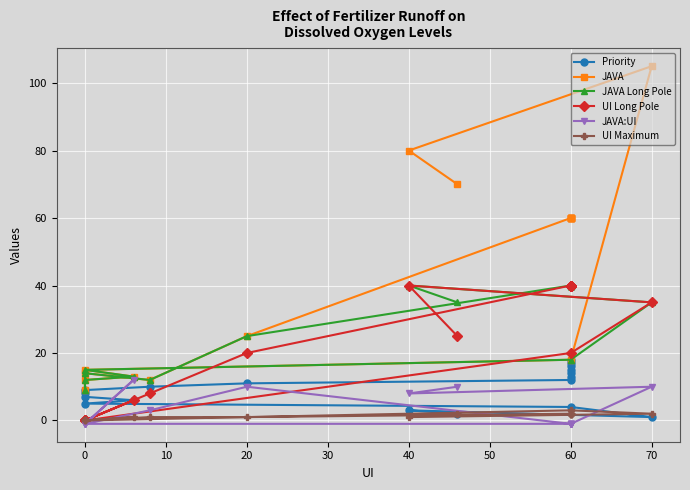

True or false: UI Long Pole has more than 1 interior local peaks.

True